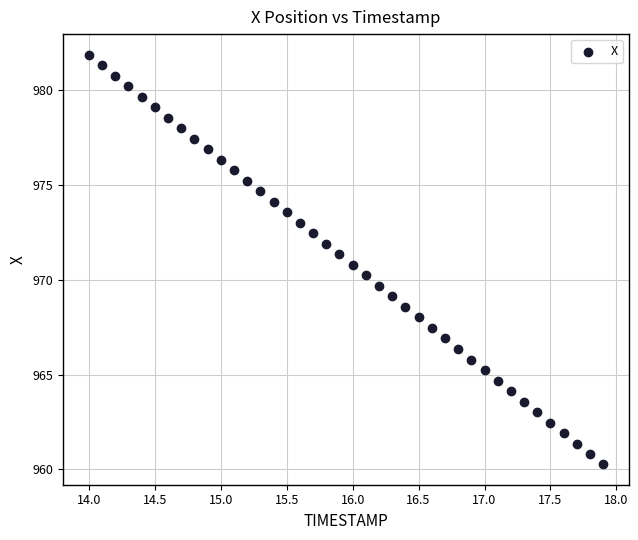

What is the range of Y values (max minus min)?

21.6